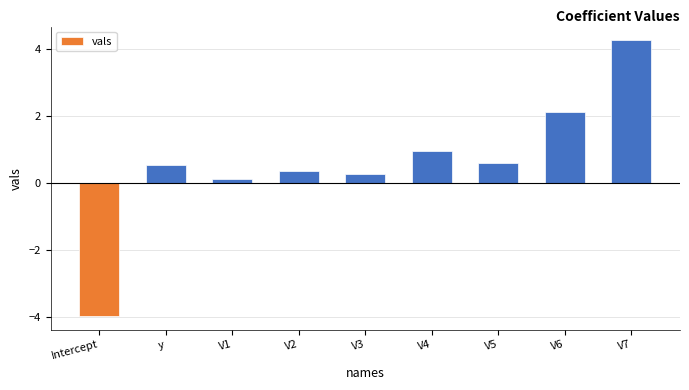

The value at V6 is 2.1. True or false?

True